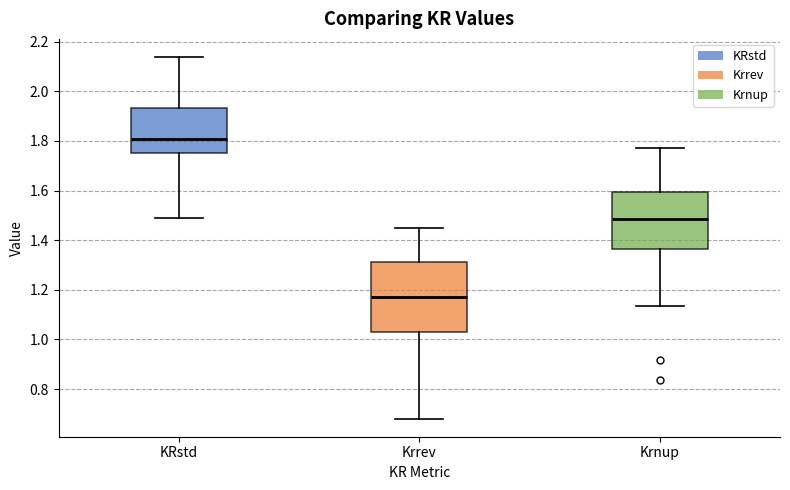

Which box has the lowest median line?

Krrev